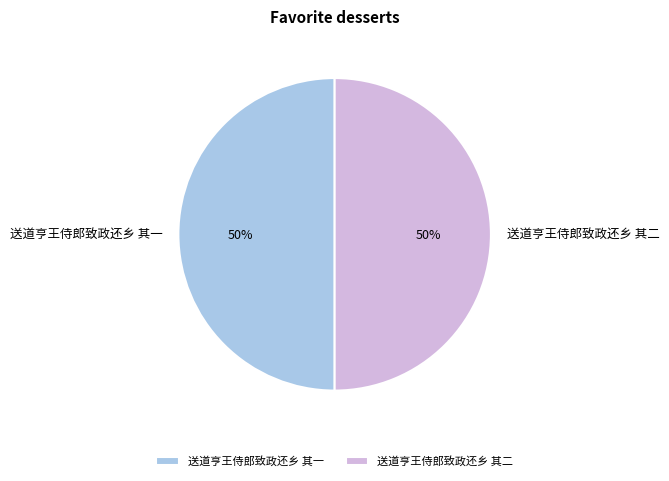

Is the sum of 送道亨王侍郎致政还乡 其一 and 送道亨王侍郎致政还乡 其二 greater than half?

Yes